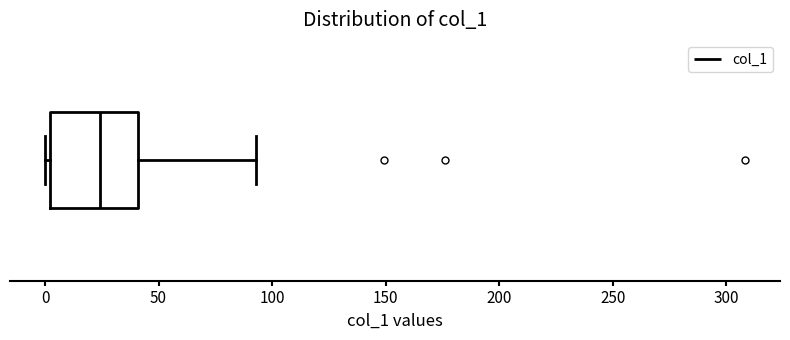

Read this box plot against the x-axis: the position of the median line, the range covered by the box, and the ends of both whiskers. The values are not printed on the chart, so give them approximately, as read against the axis.

median 25, box 0 to 40, whiskers 0 (just left of the box's left edge) to 95